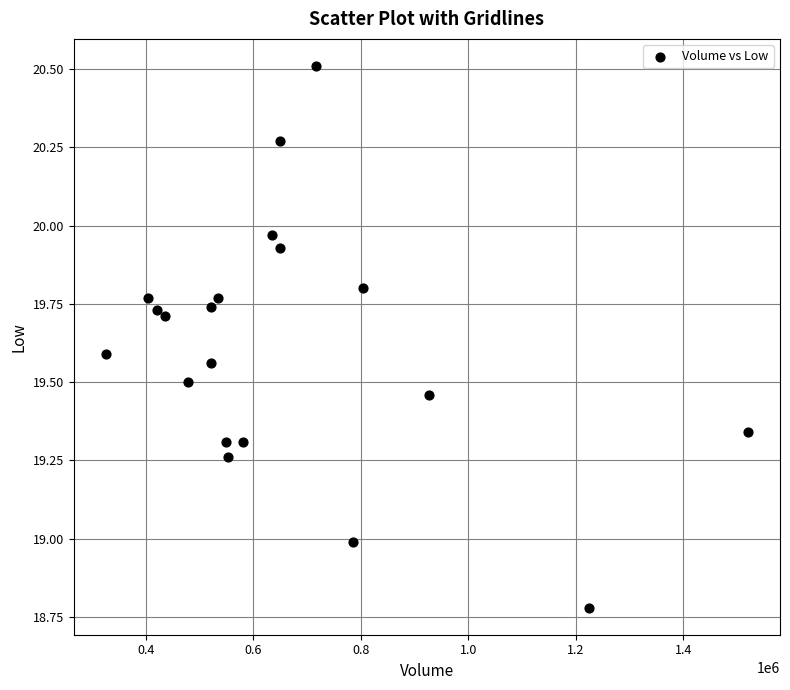

What is the range of X values (max minus min)?

1194500.0